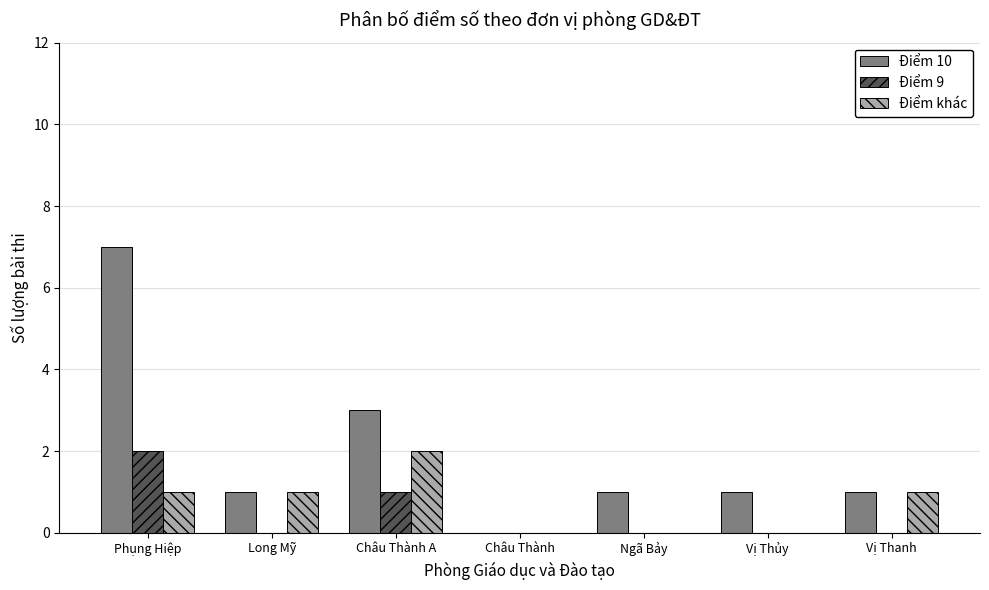

What is the sum of all Điểm khác values?

5